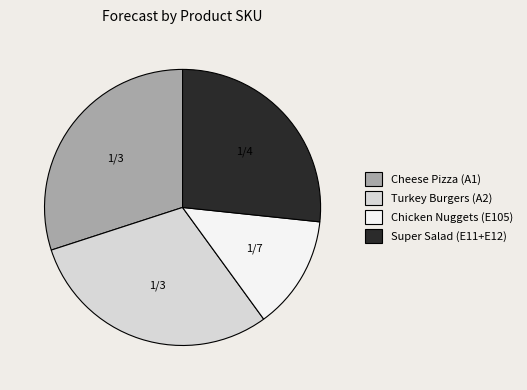

Which has a higher value, Cheese Pizza (A1) or Chicken Nuggets (E105)?

Cheese Pizza (A1)